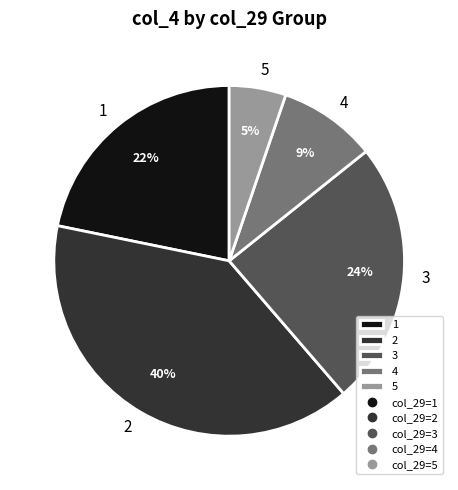

Count the number of slices in the pie.

5